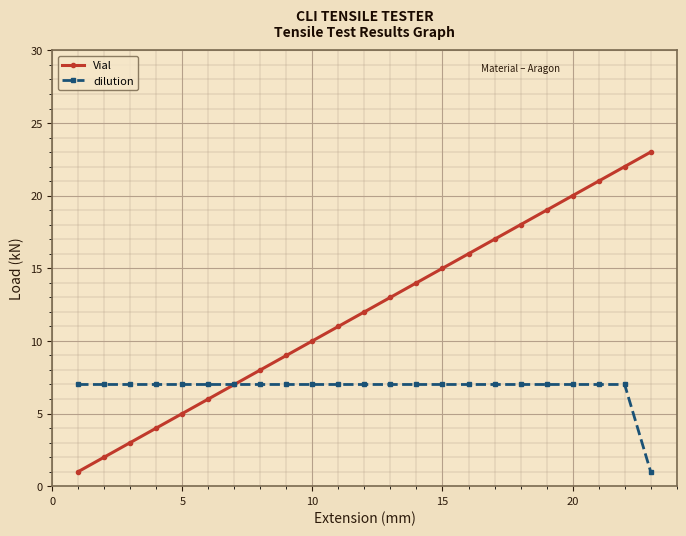

What is the highest value of the Vial series?

23